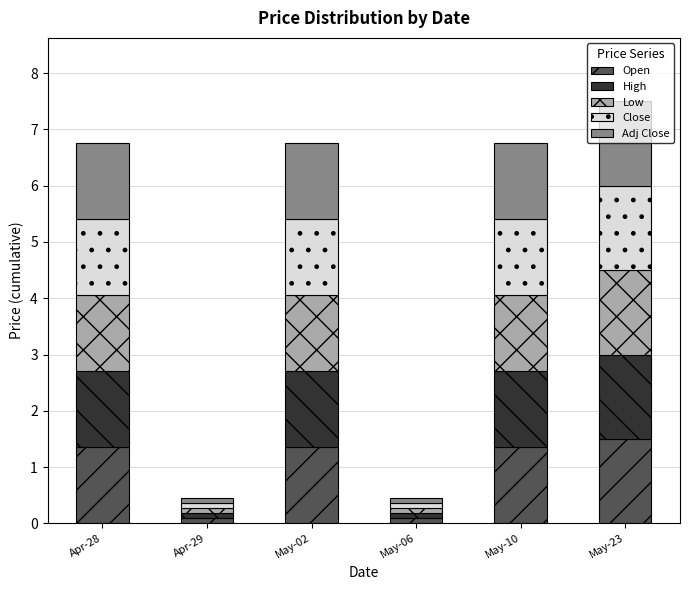

What is the maximum value for Open?

1.5